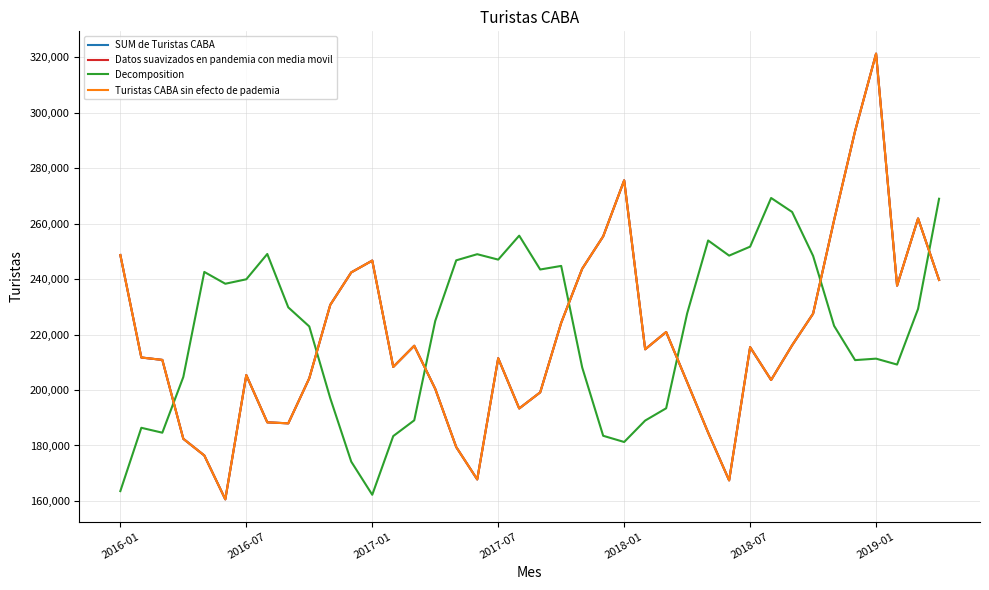

Does the chart have visible grid lines?

Yes